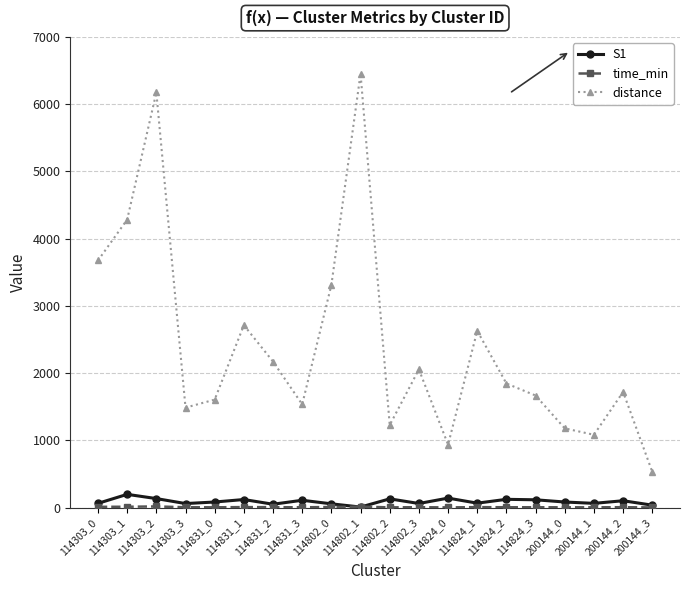

Is it true that distance equals 1535.3 at 114831_3?

True